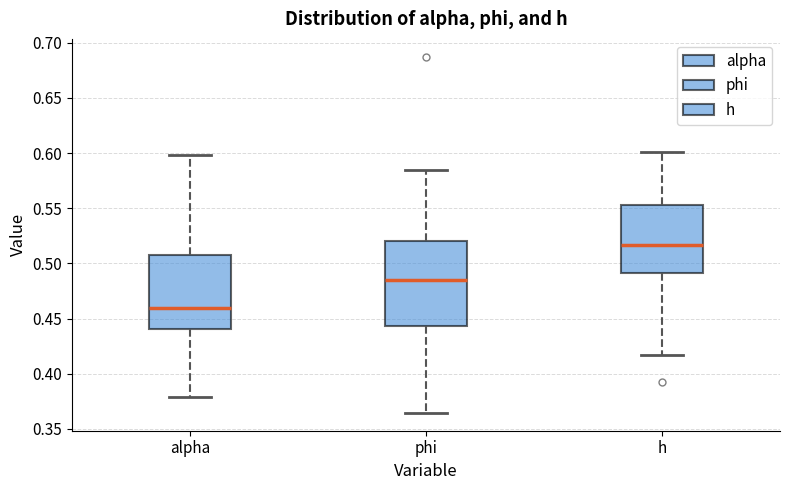

Reading left to right, read every box against the y-axis: the position of its median line, the range the box covers, and the ends of its whiskers. The values are not printed on the chart, so give them approximately, as read against the axis.

alpha: median 0.460, box 0.440 to 0.510, whiskers 0.380 to 0.600
phi: median 0.485, box 0.445 to 0.520, whiskers 0.365 to 0.585
h: median 0.515, box 0.490 to 0.555, whiskers 0.415 to 0.600